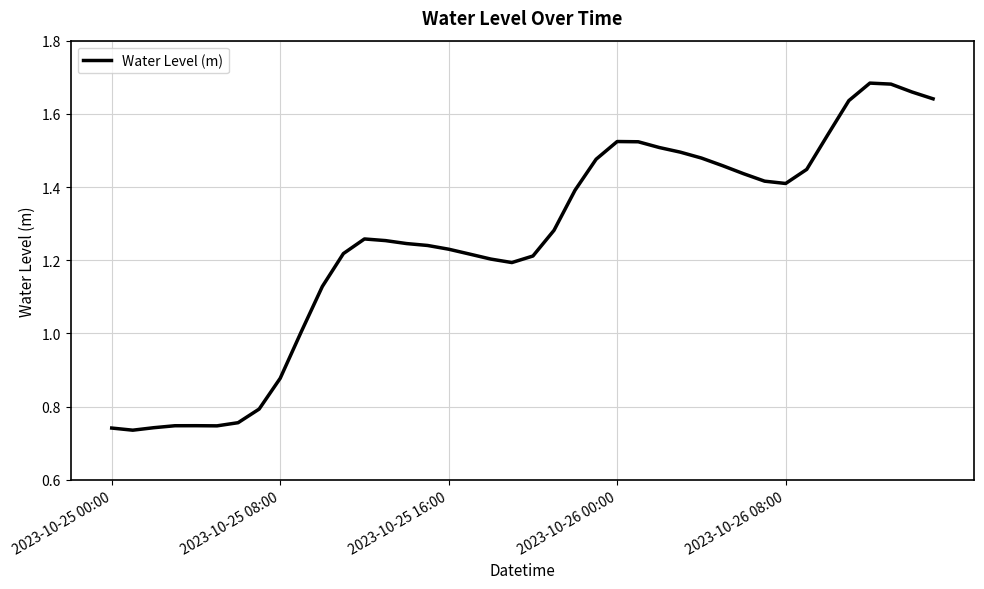

The value at 2023-10-25 00:00 is 0.2. True or false?

False